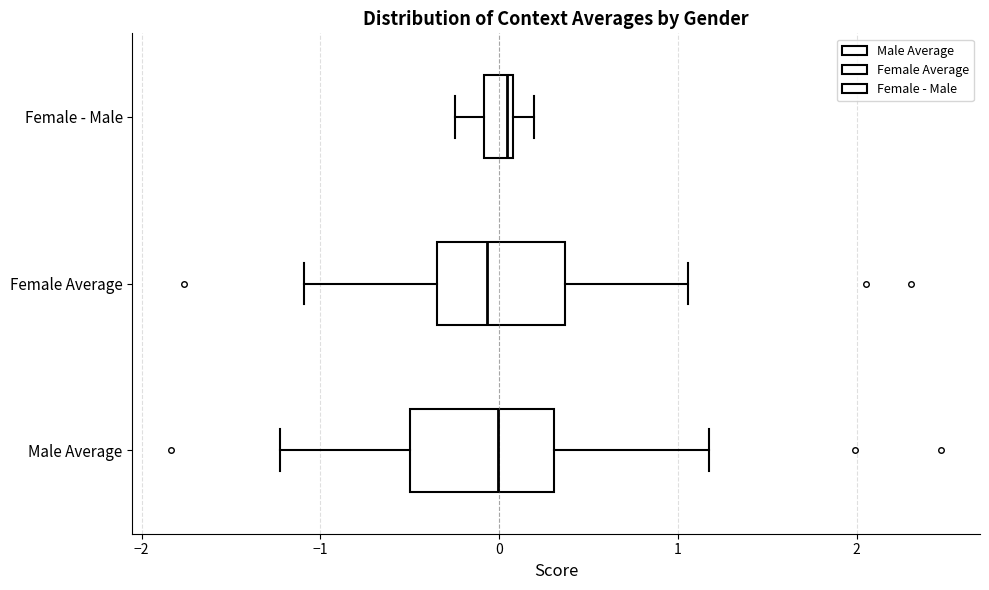

Reading bottom to top, transcribe this box plot: for each box, give where its median line is, the range the box spans, and where its two whiskers end, as read against the x-axis. The values are not printed on the chart, so give them approximately, as read against the axis.

Male Average: median 0.0, box -0.5 to 0.3, whiskers -1.2 to 1.2
Female Average: median -0.1, box -0.4 to 0.4, whiskers -1.1 to 1.1
Female - Male: median 0.0, box -0.1 to 0.1, whiskers -0.2 to 0.2